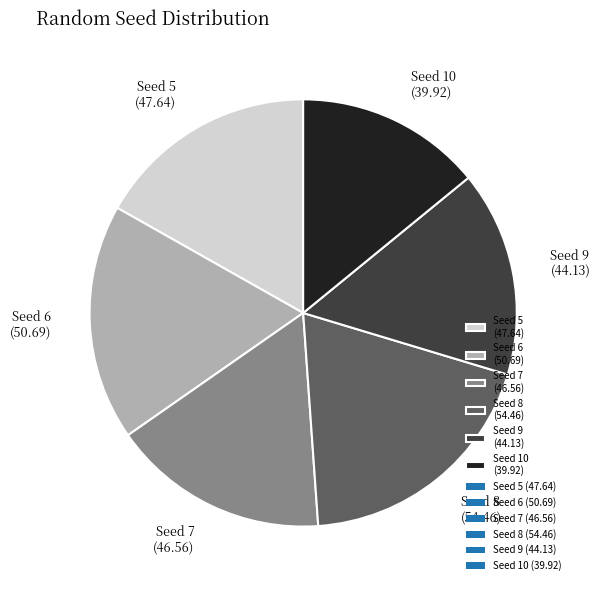

Which category has the biggest portion of the pie?

Seed 8 (54.46)